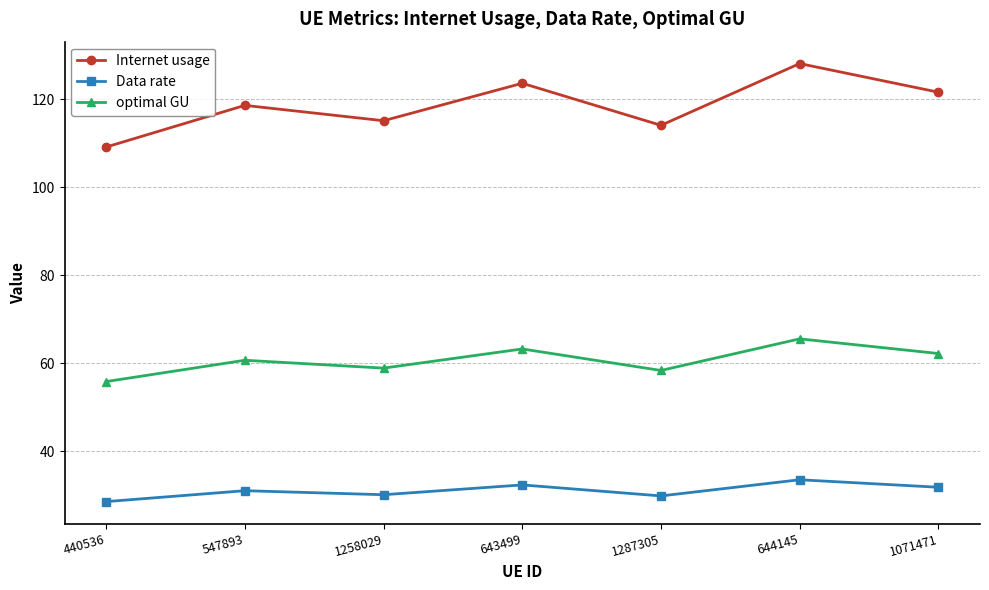

At which category does the chart reach its peak across all series?

644145